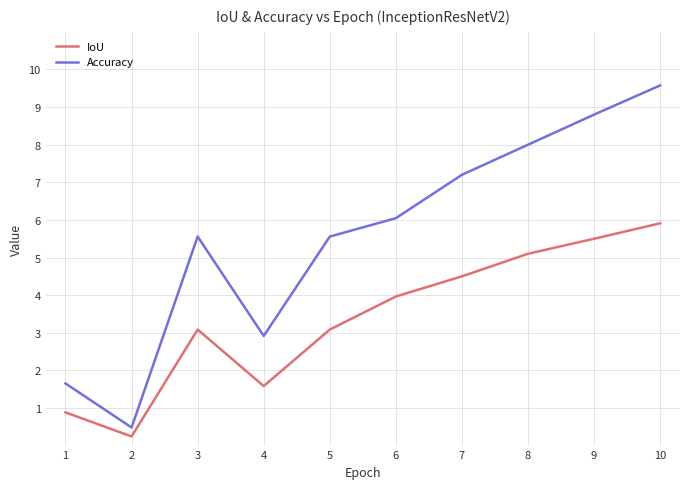

Which series changed the most between 3 and 4?

Accuracy